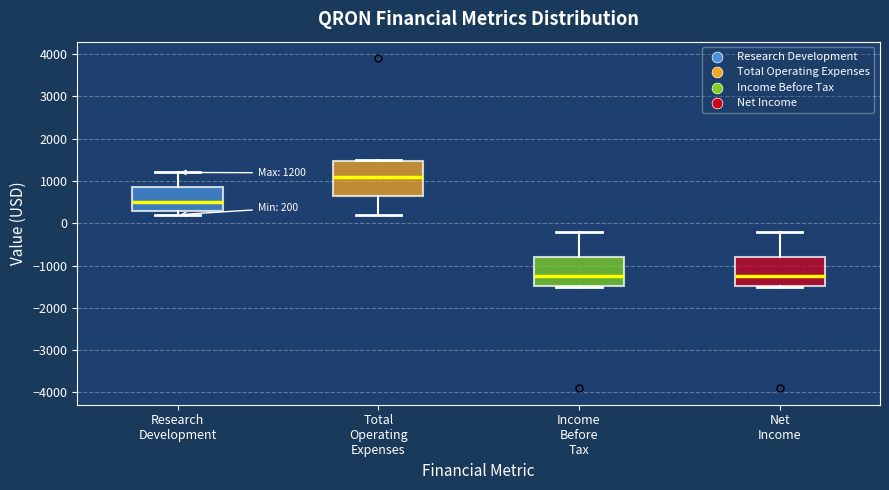

Which box's median line is the highest?

Total Operating Expenses